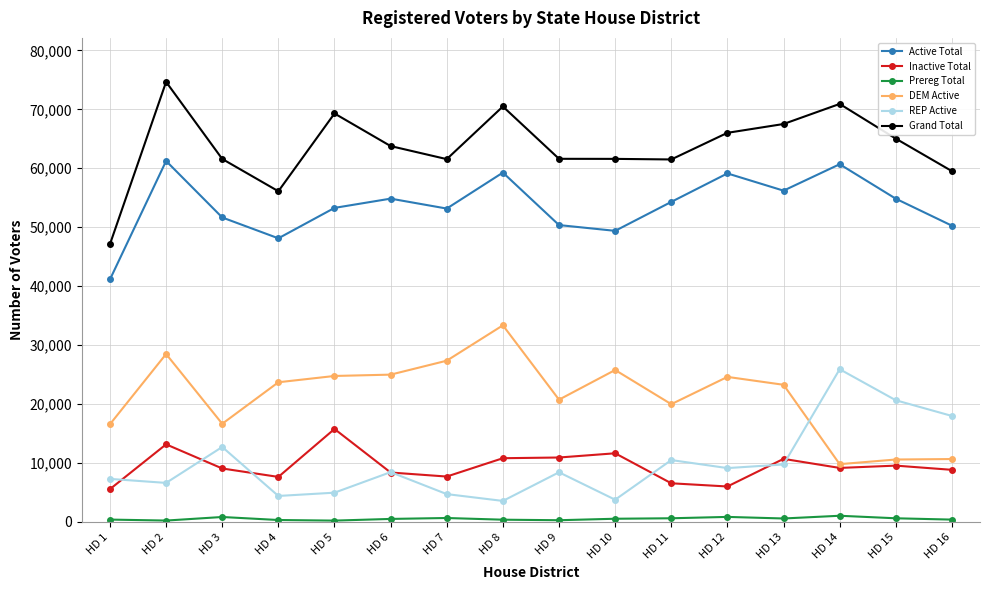

Is the value of REP Active at HD 10 greater than the value of Inactive Total at HD 16?

No